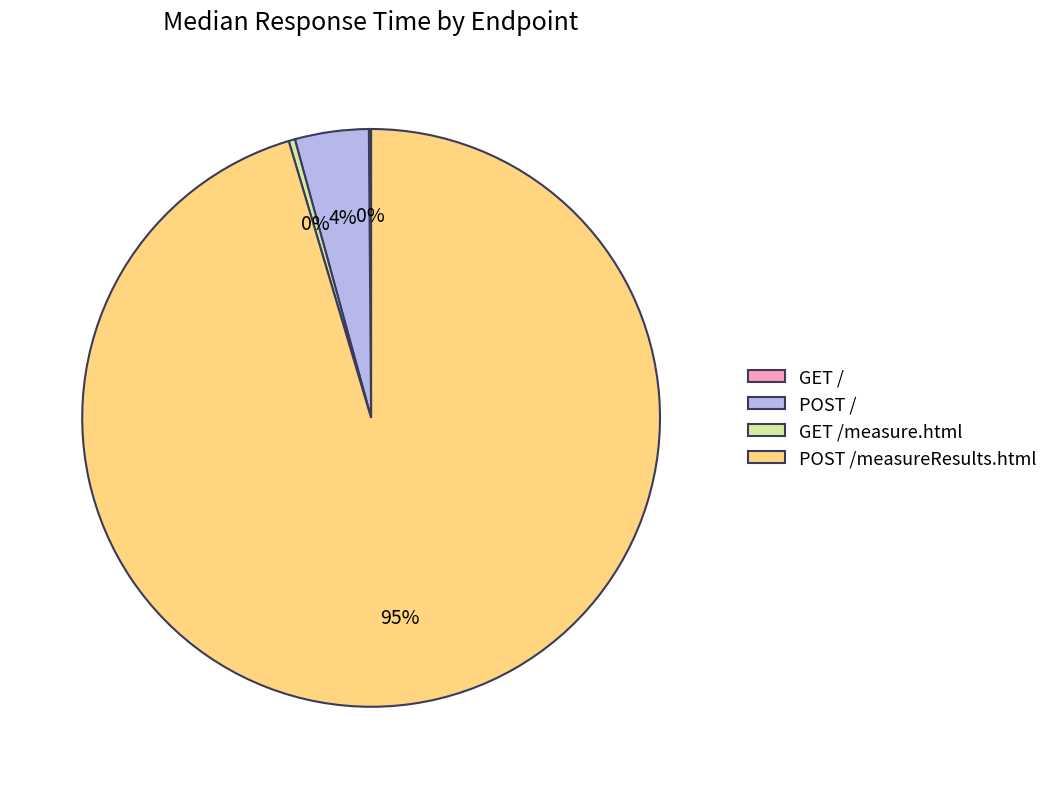

What is the majority slice?

POST /measureResults.html